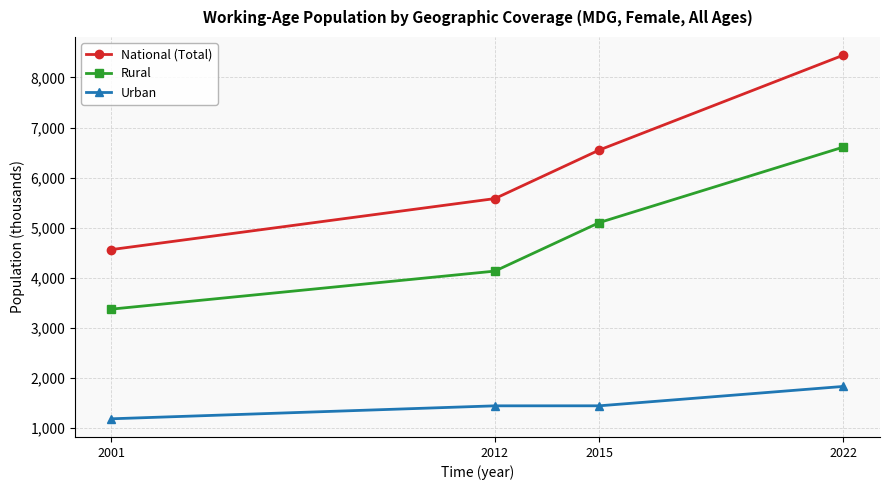

How many categories are shown in the chart?

4